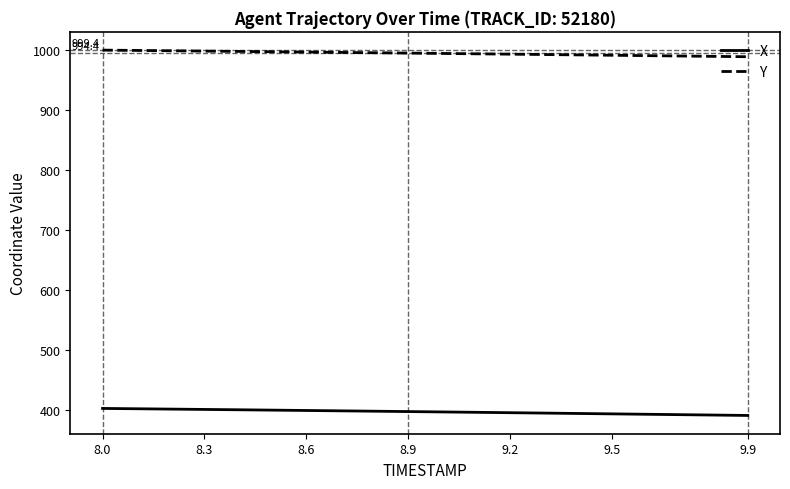

True or false: Y and X cross at least once.

False